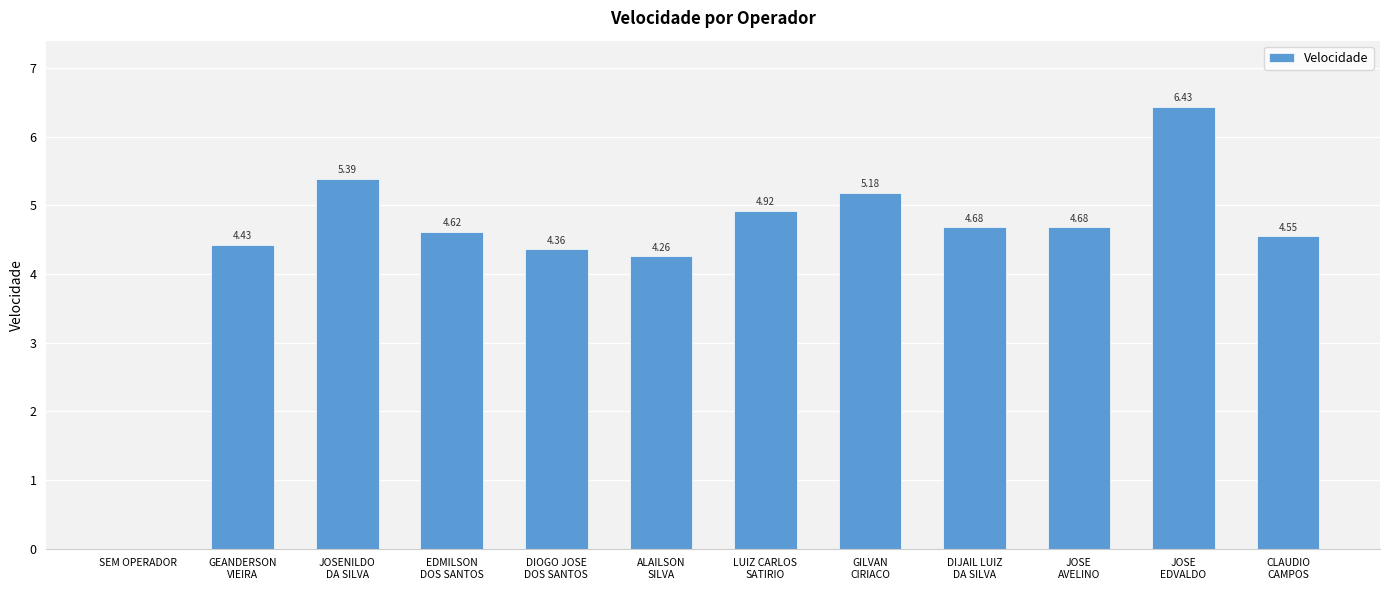

What is the sum of all values?

53.5